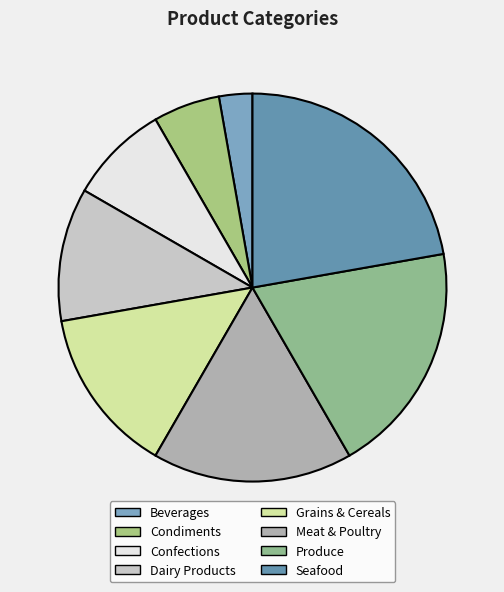

What percentage is the Seafood slice, to the nearest percent?

22%